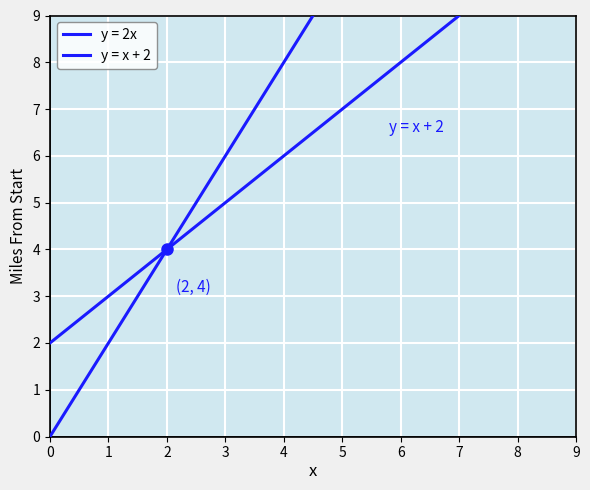

What is the sum of all values?

65